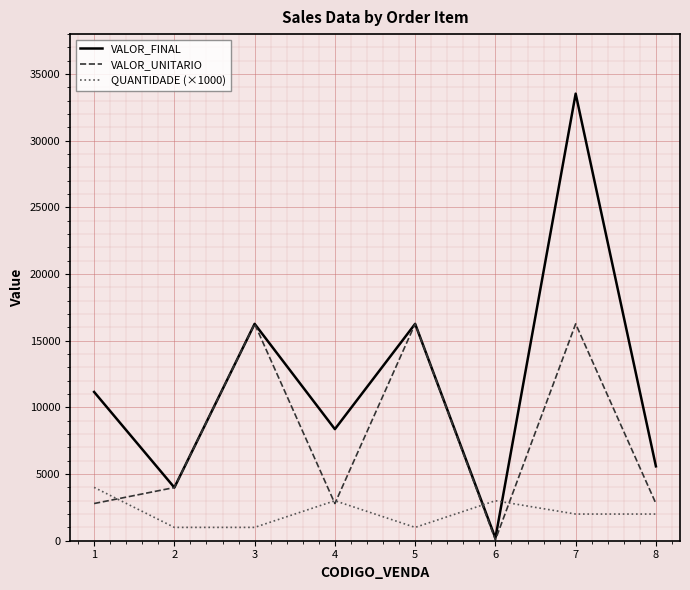

The value of QUANTIDADE (×1000) at 1 is 4000.0. True or false?

True